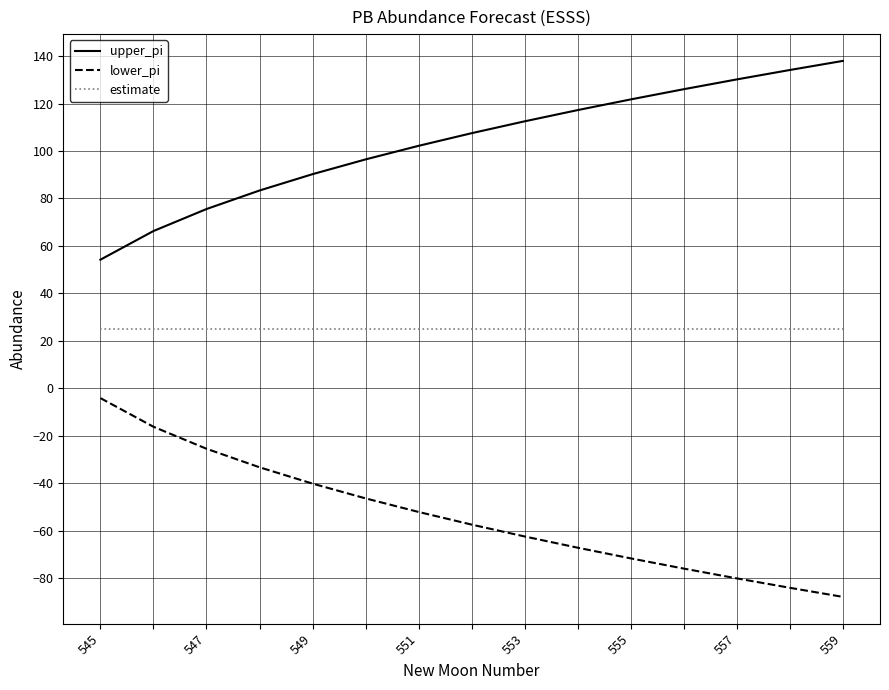

Which series has the largest total across all categories?

upper_pi